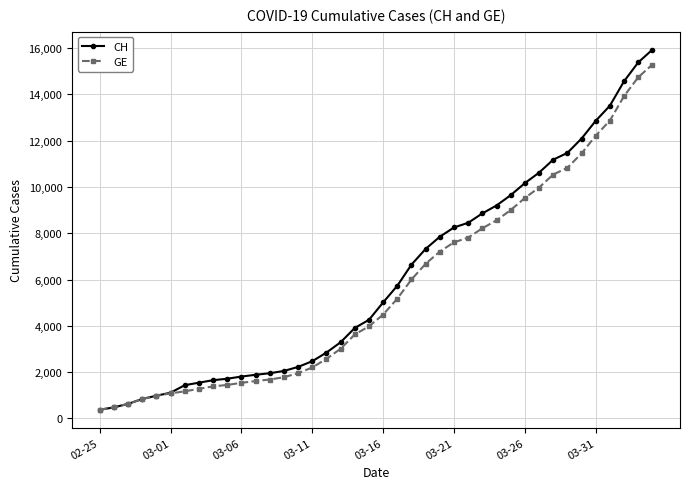

Which series has the widest spread of values?

CH